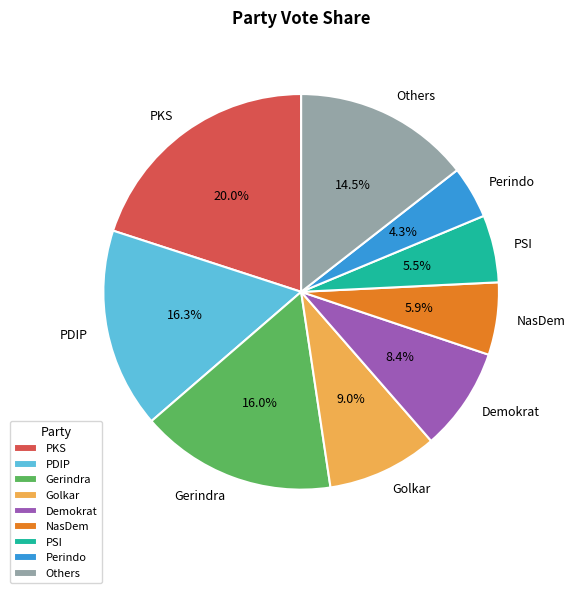

Is Perindo the majority of the pie?

No